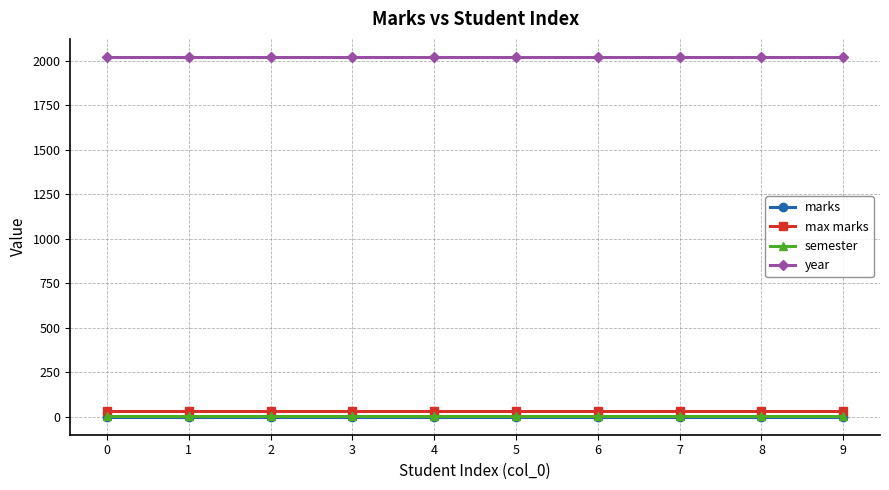

What is the minimum value for year?

2021